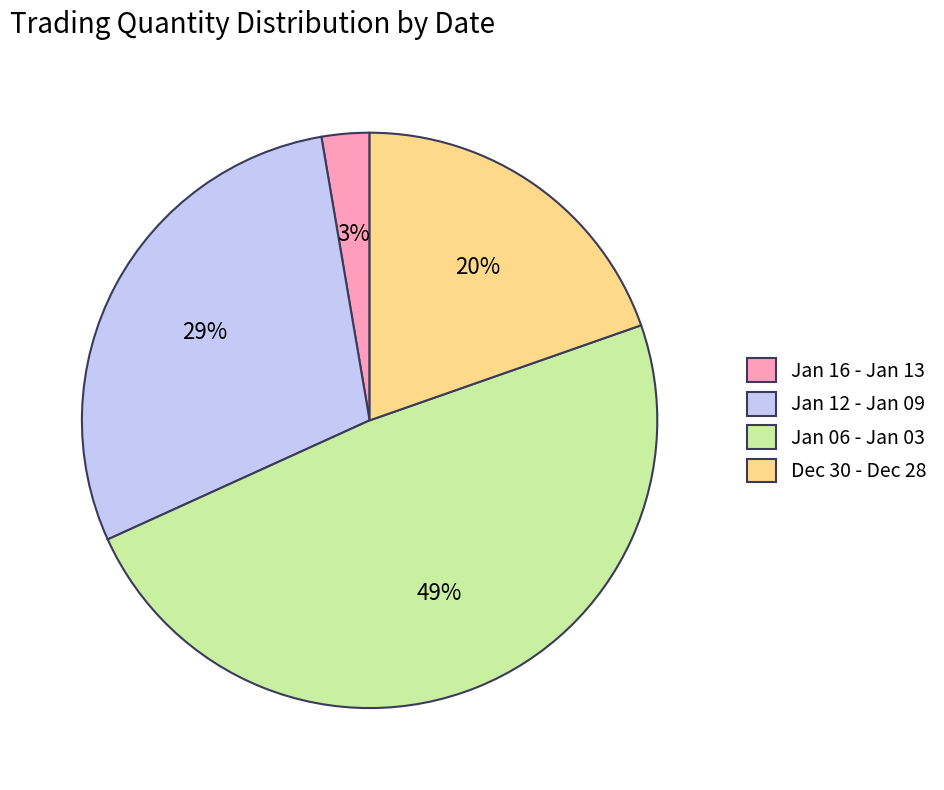

Between Jan 12 - Jan 09 and Jan 06 - Jan 03, which is larger?

Jan 06 - Jan 03